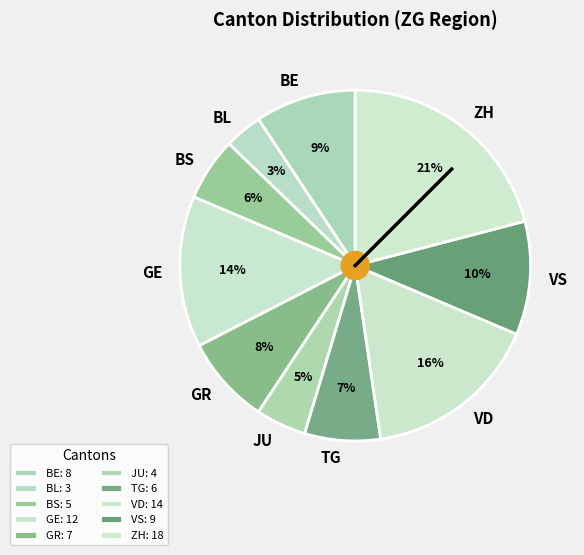

What percentage is the GE slice, to the nearest percent?

14%